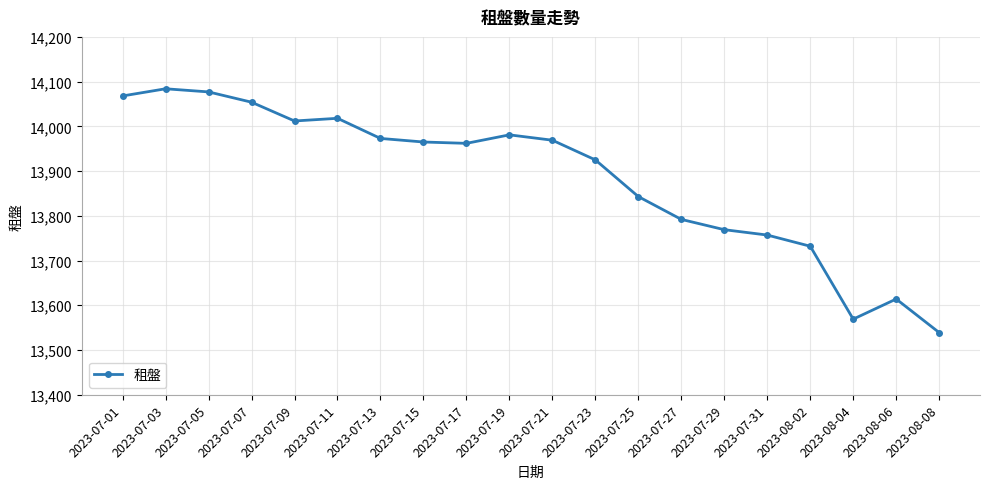

Which label corresponds to the largest value in the chart?

2023-07-03